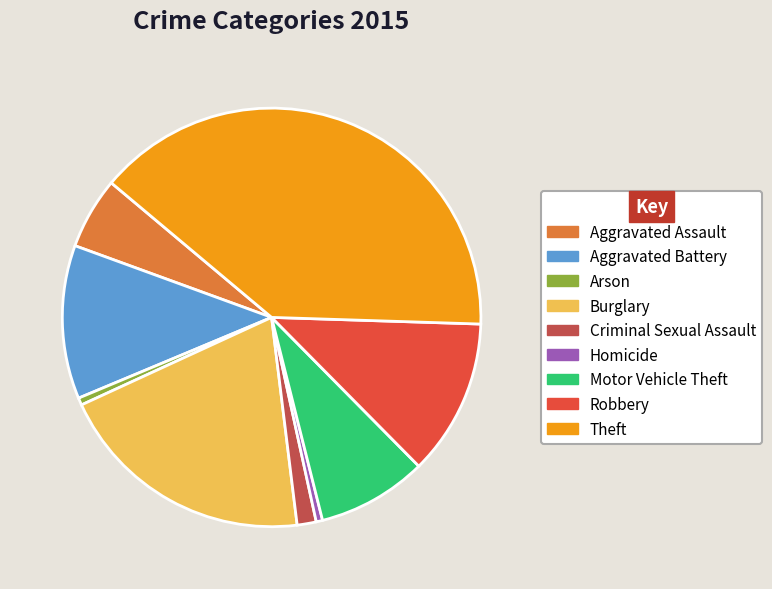

Is Motor Vehicle Theft the majority of the pie?

No